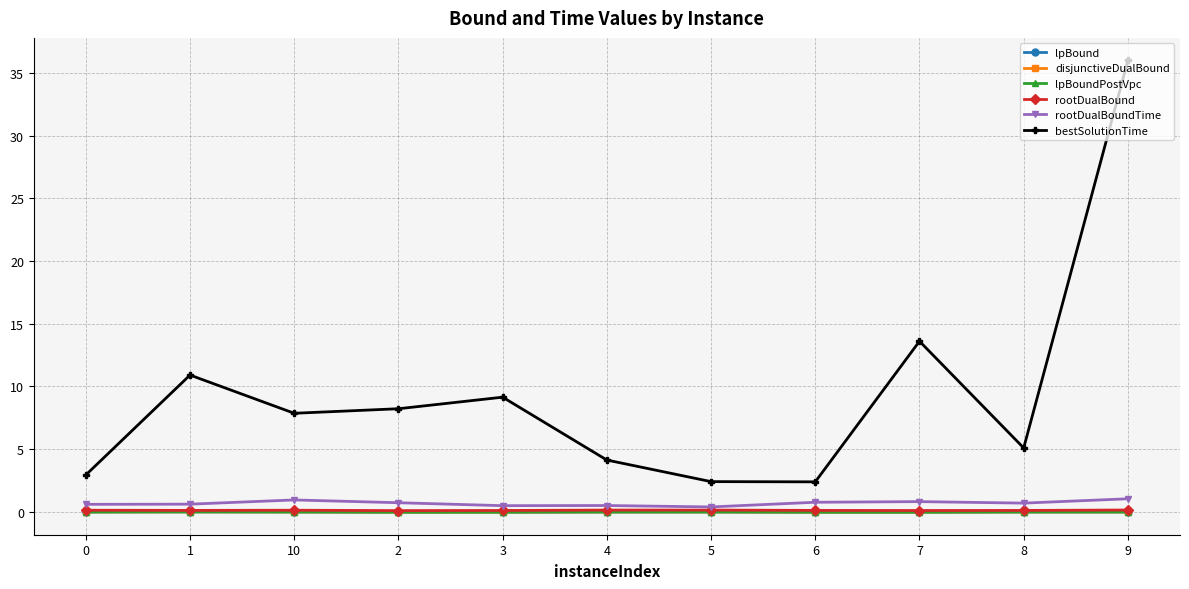

How many lines are shown in the chart?

6